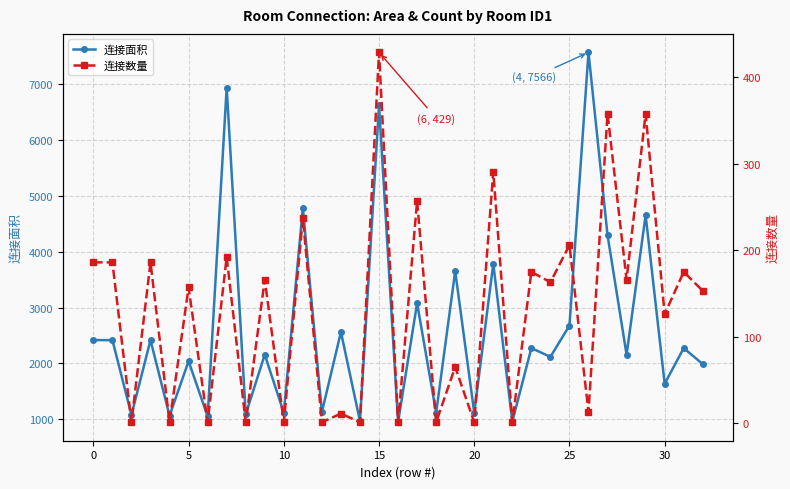

True or false: 连接面积 and 连接数量 intersect in this chart.

False